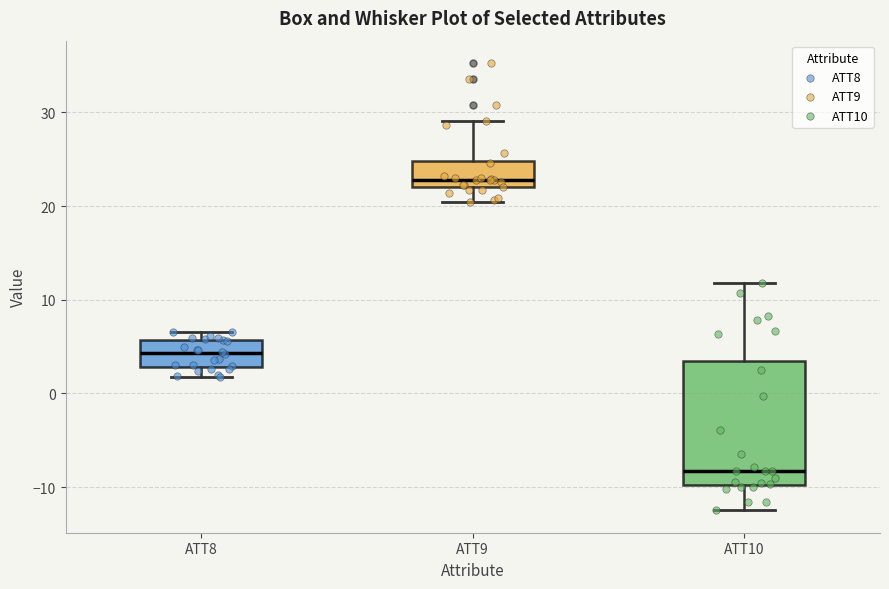

Which box is the tallest, from its lower edge to its upper edge?

ATT10